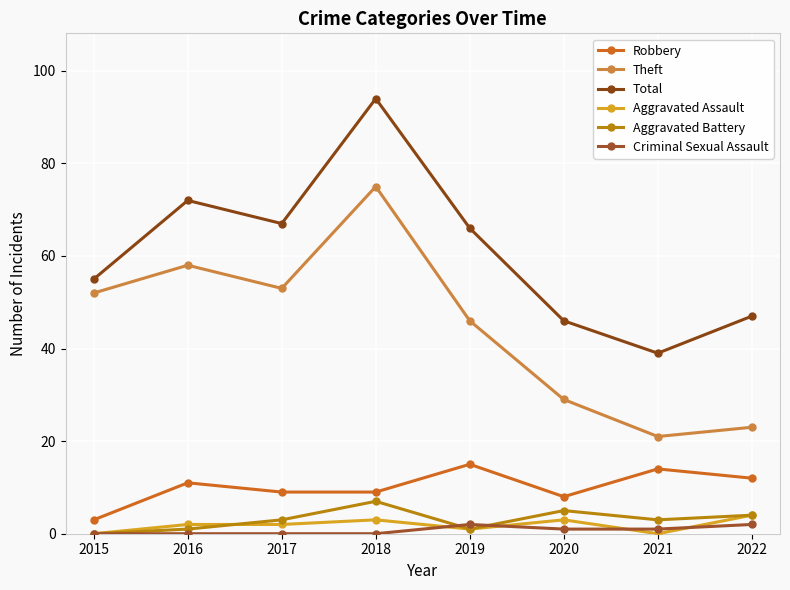

What is the value of the Criminal Sexual Assault point at the 7th from the left?

1